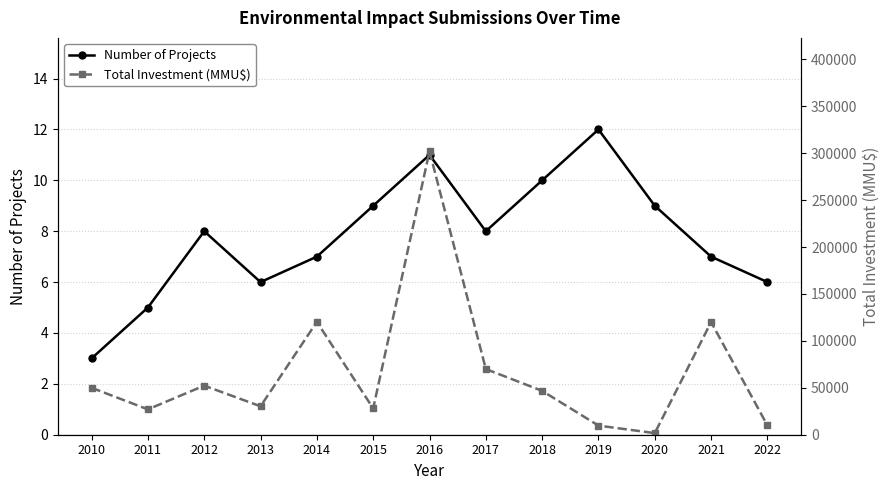

Which series has the largest range (max minus min)?

Total Investment (MMU$)